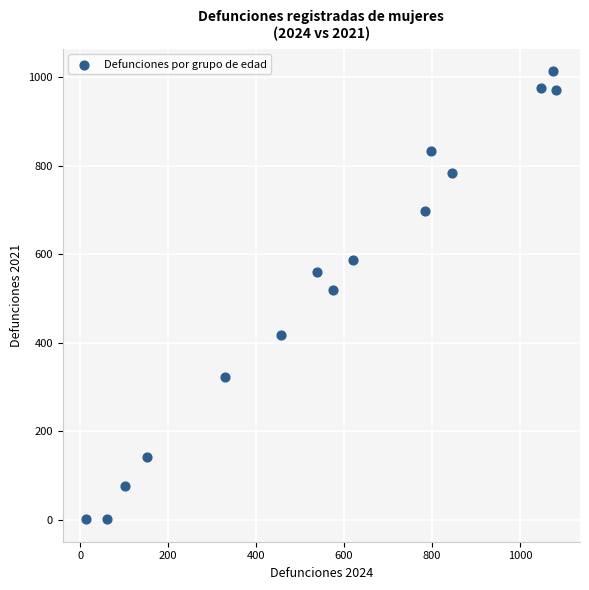

What Y value in the scatter plot is closest to 507?

519